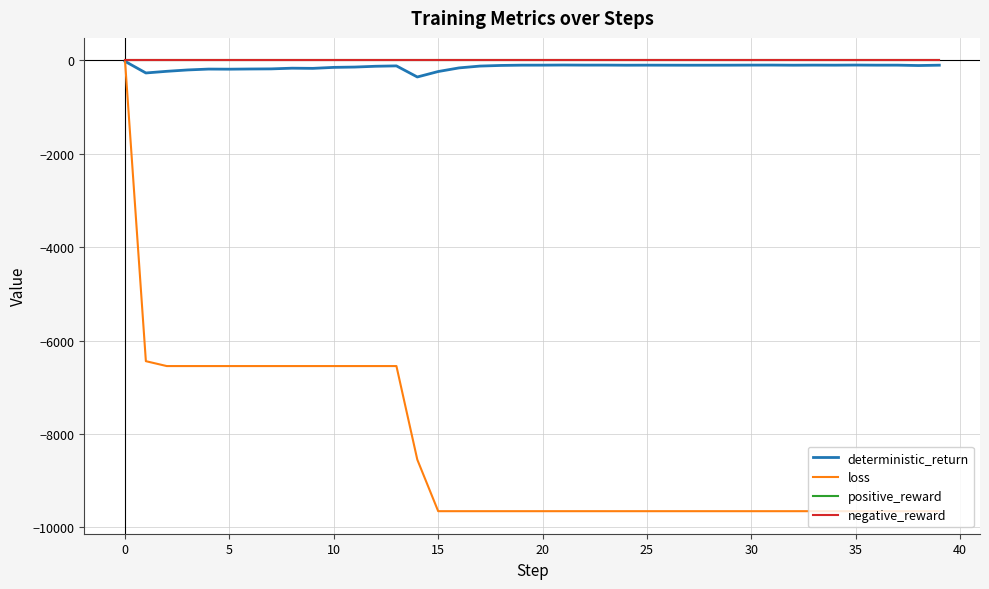

At which label does loss reach its minimum?

15